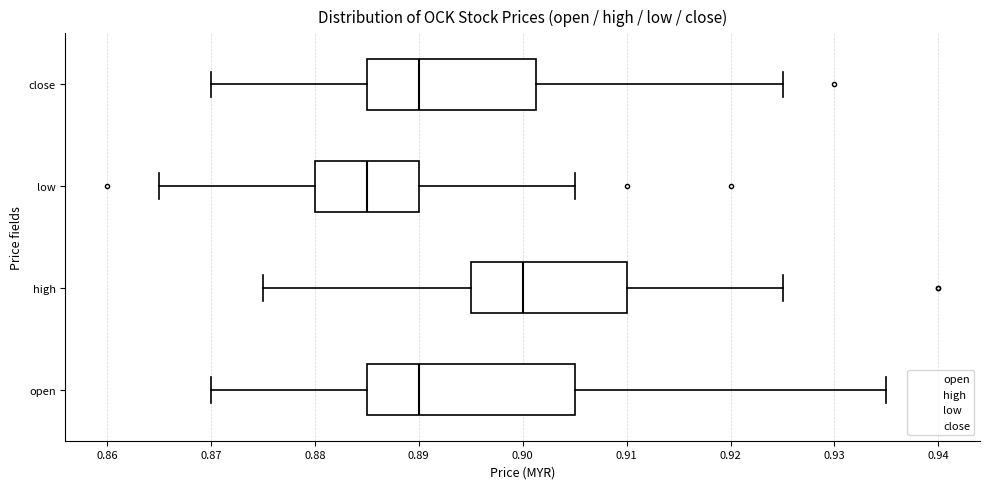

Which box is the widest, from its left edge to its right edge?

open